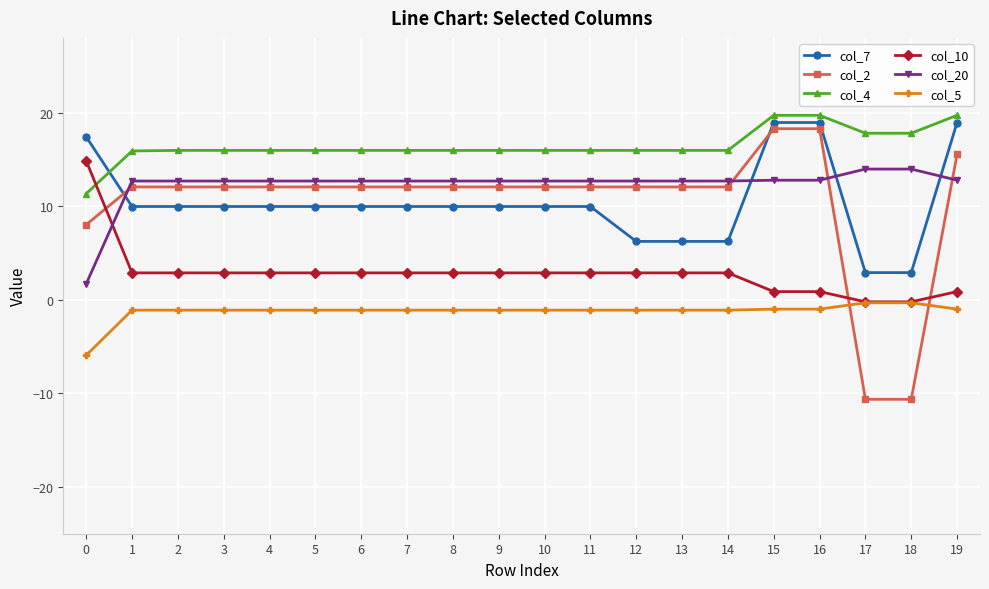

What is the value of the col_5 point at the 7th from the left?

-1.1